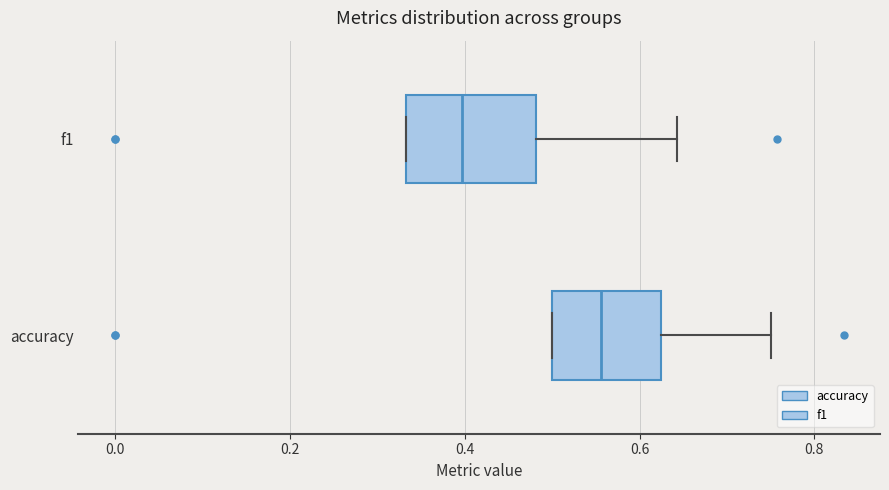

Reading bottom to top, read every box against the x-axis: the position of its median line, the range the box covers, and the ends of its whiskers. The values are not printed on the chart, so give them approximately, as read against the axis.

accuracy: median 0.56, box 0.50 to 0.62, whiskers 0.50 to 0.76
f1: median 0.40, box 0.34 to 0.48, whiskers 0.34 to 0.64